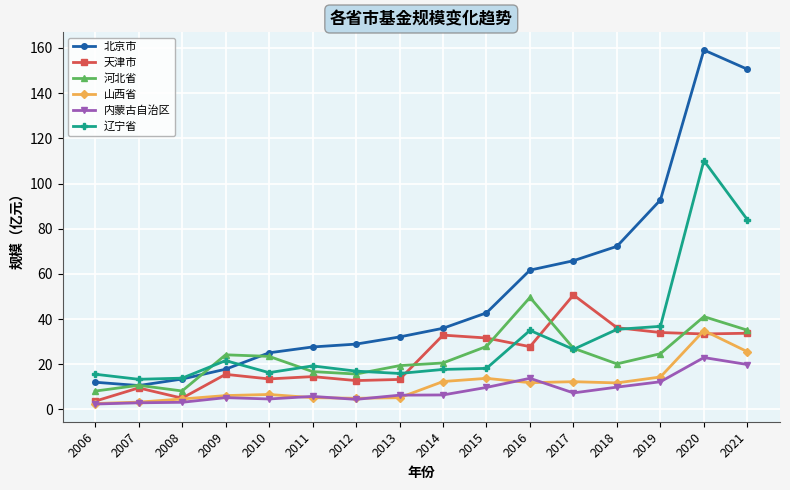

True or false: 辽宁省 has more than 1 interior local peaks.

True